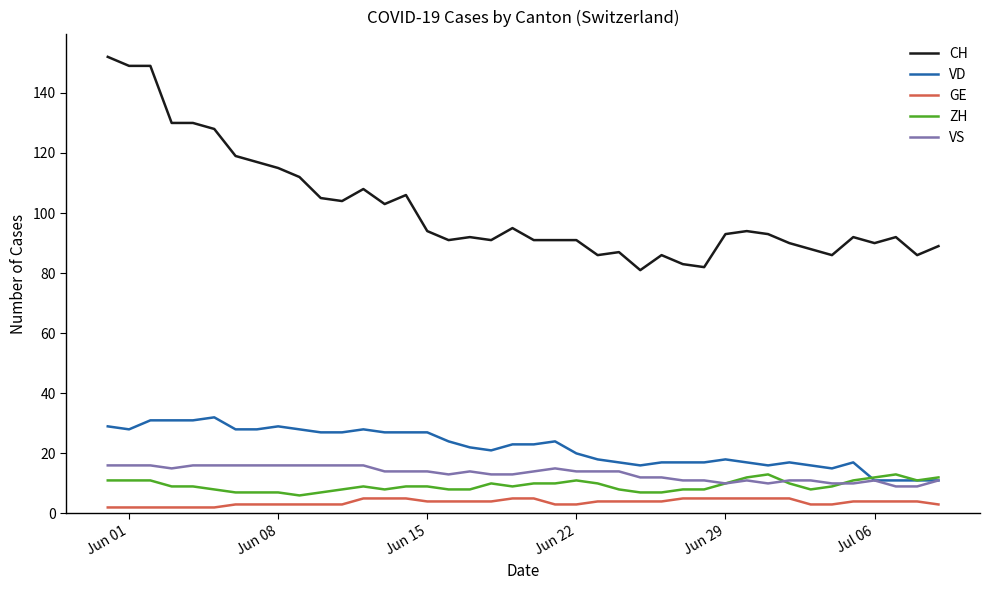

Which series has the largest total across all categories?

CH